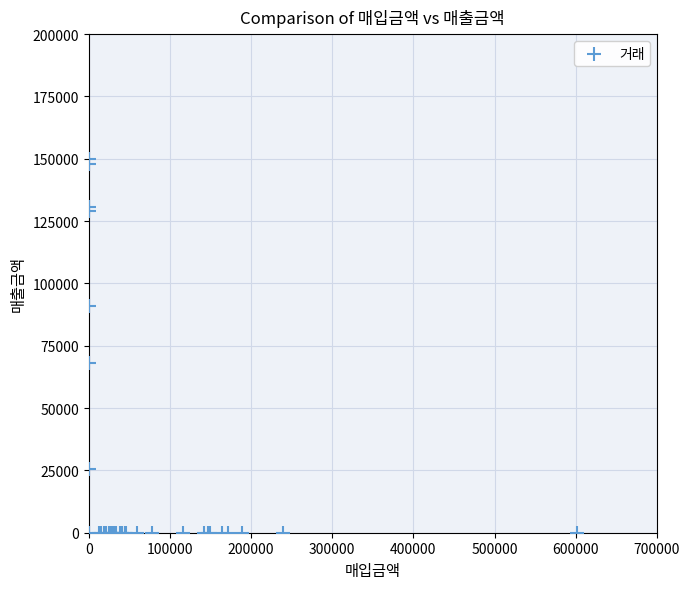

What Y value in the scatter plot is closest to 75000?

67900